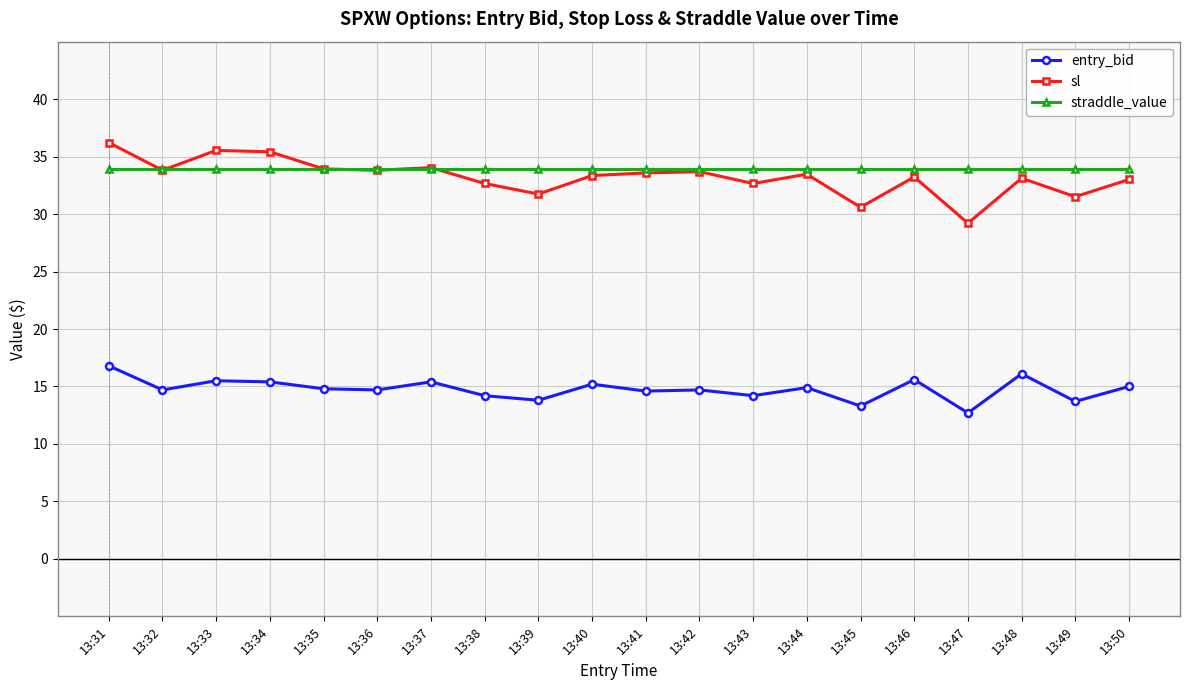

Is the value of sl at 13:43 greater than the value of entry_bid at 13:45?

Yes